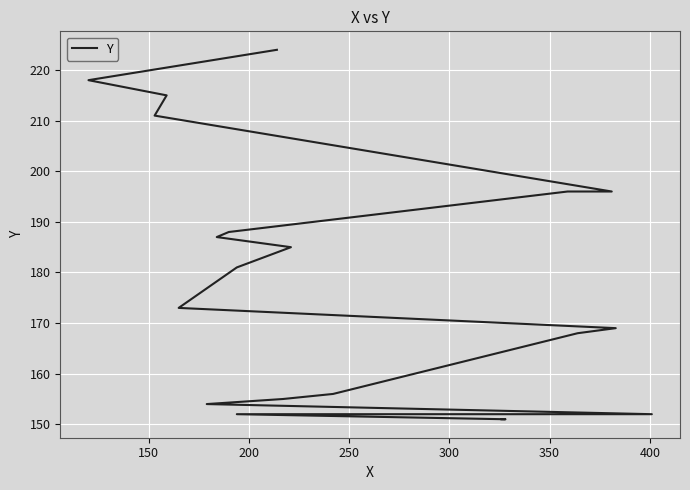

The value at 18 is 325. True or false?

False